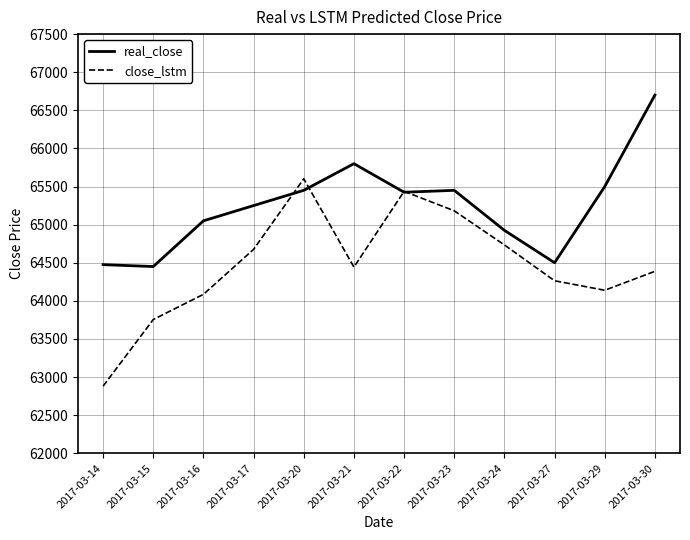

In close_lstm, how many points are higher than both neighbors (excluding endpoints)?

2